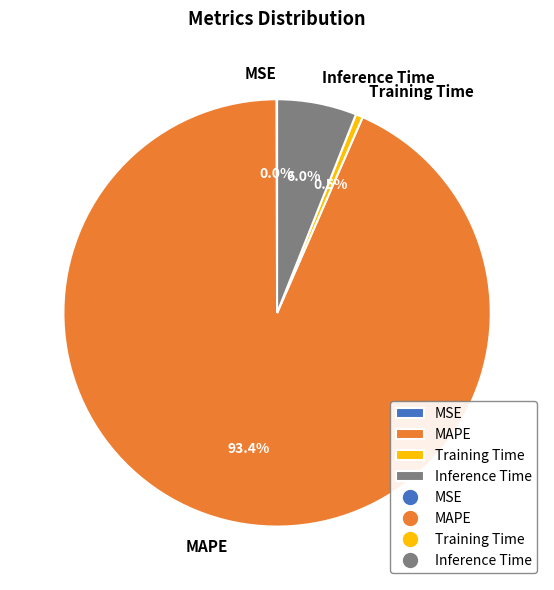

Between Training Time and Inference Time, which is larger?

Inference Time